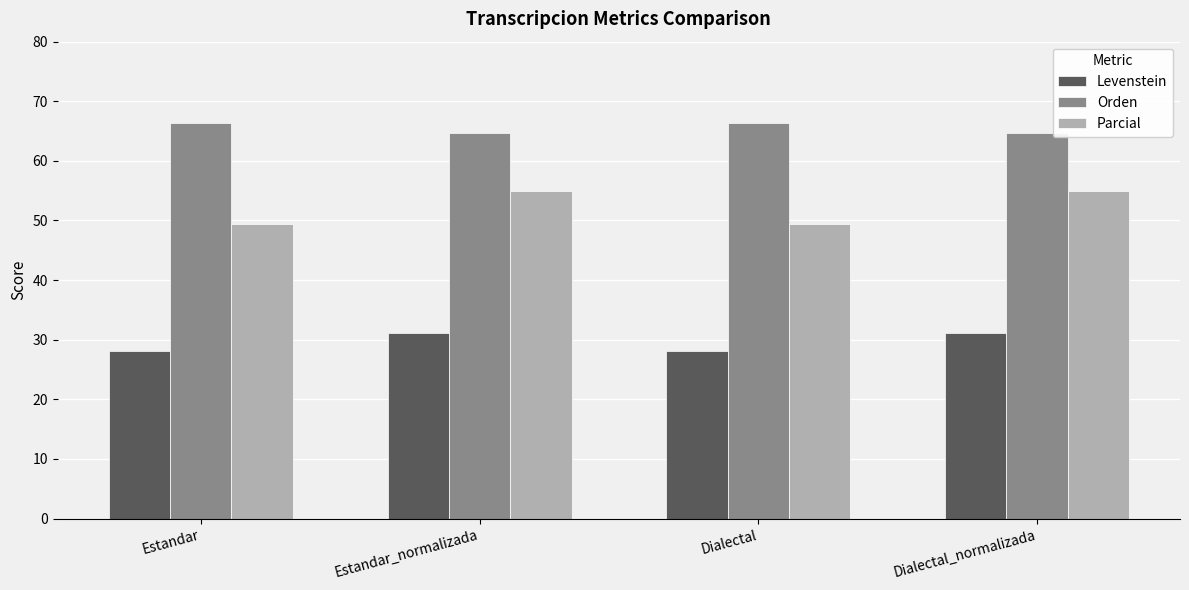

What is the difference between the maximum and minimum values in the Orden series?

1.6